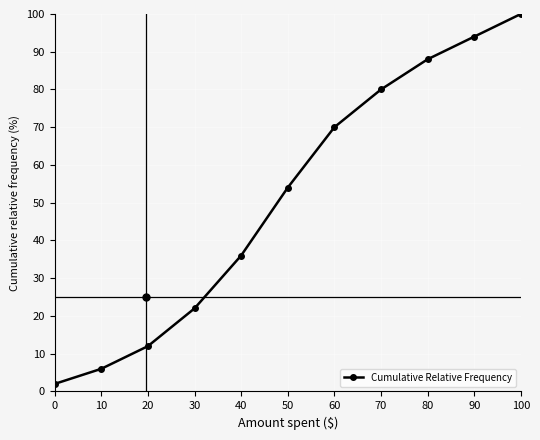

Rank the categories by value from highest to lowest.

100, 90, 80, 70, 60, 50, 40, 30, 20, 10, 0